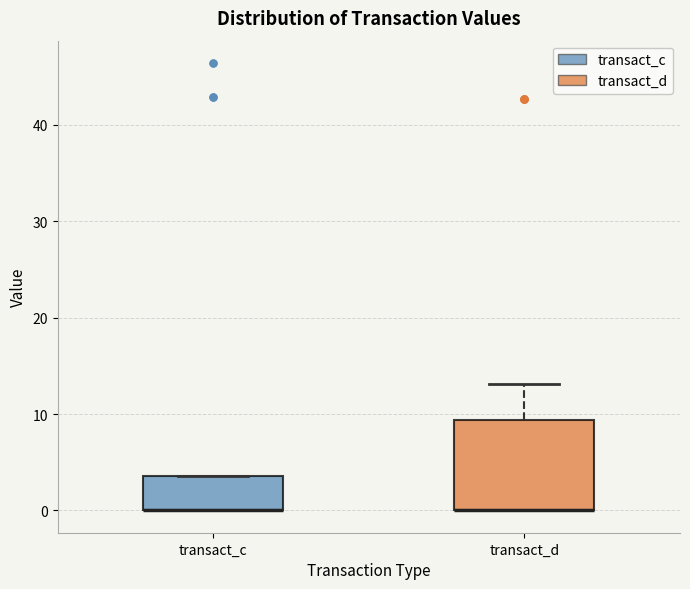

Comparing the boxes themselves (not the whiskers), which one is the tallest?

transact_d